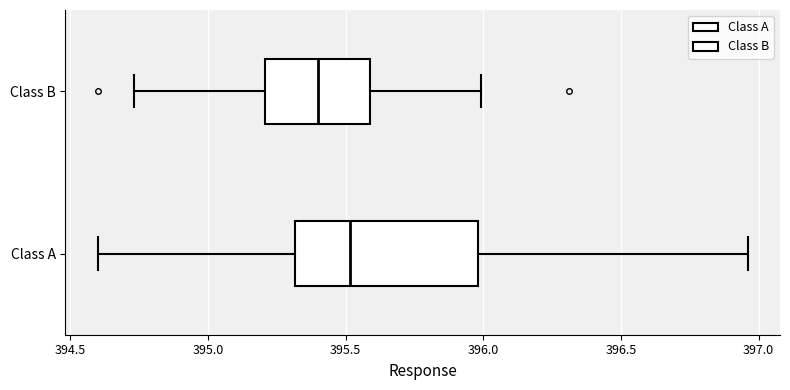

Which box has the furthest to the left median line?

Class B